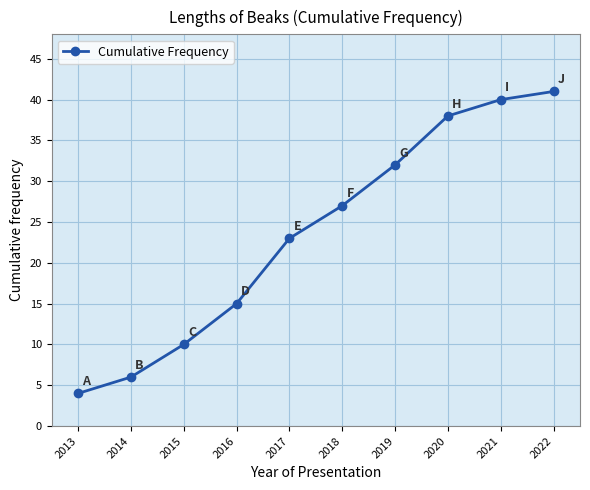

Where is the data nearest to the value 22?

2017